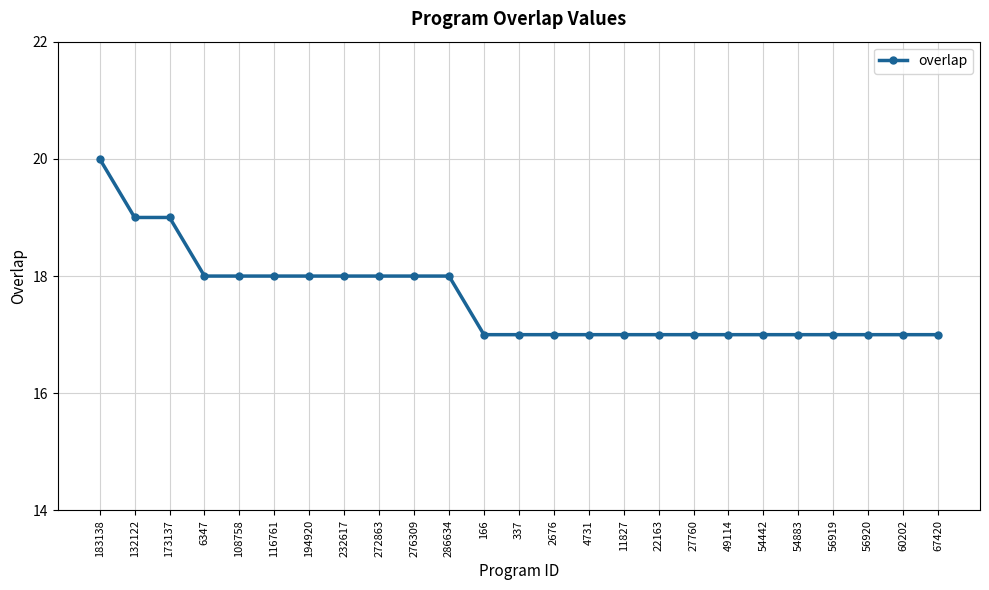

What is the sum of all values?

440